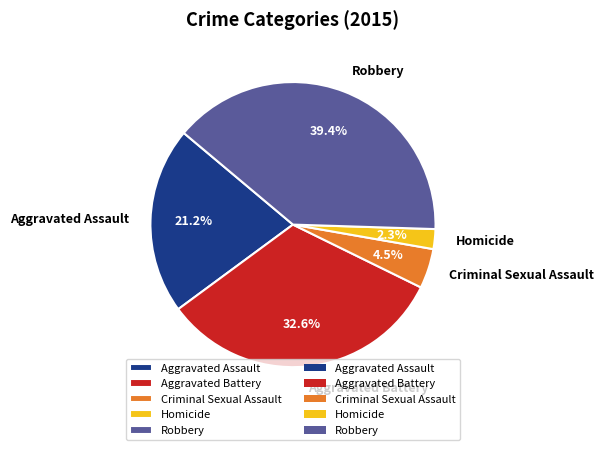

Is it true that Homicide is 2% of the pie?

True